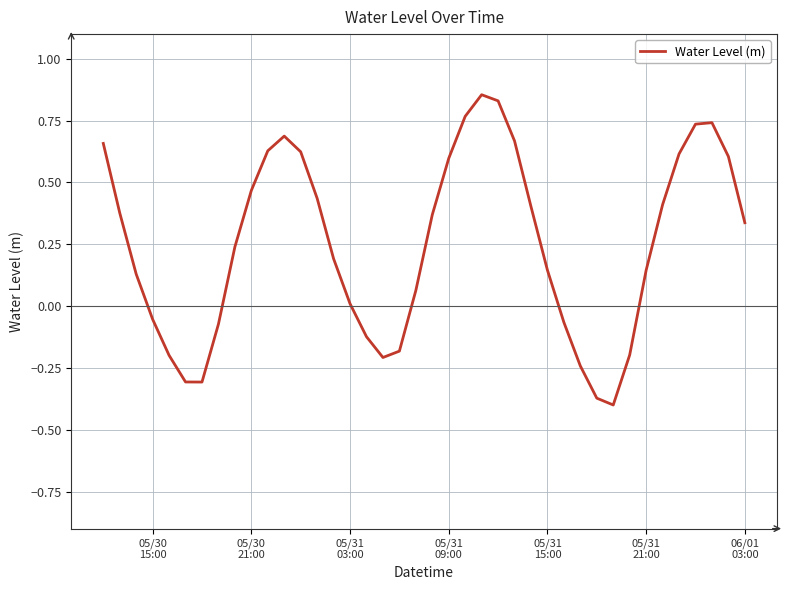

What is the difference between the maximum and minimum values?

1.3